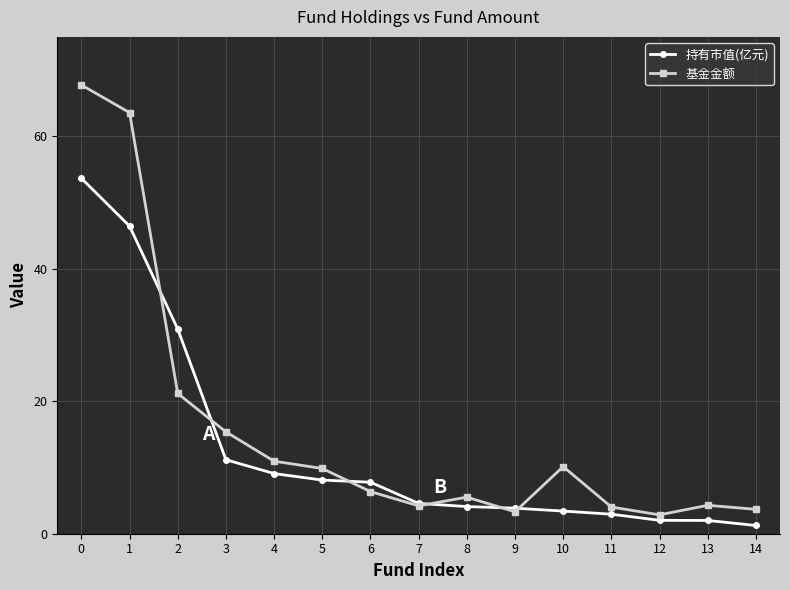

List the series in order of their peak value, lowest first.

持有市值(亿元), 基金金额